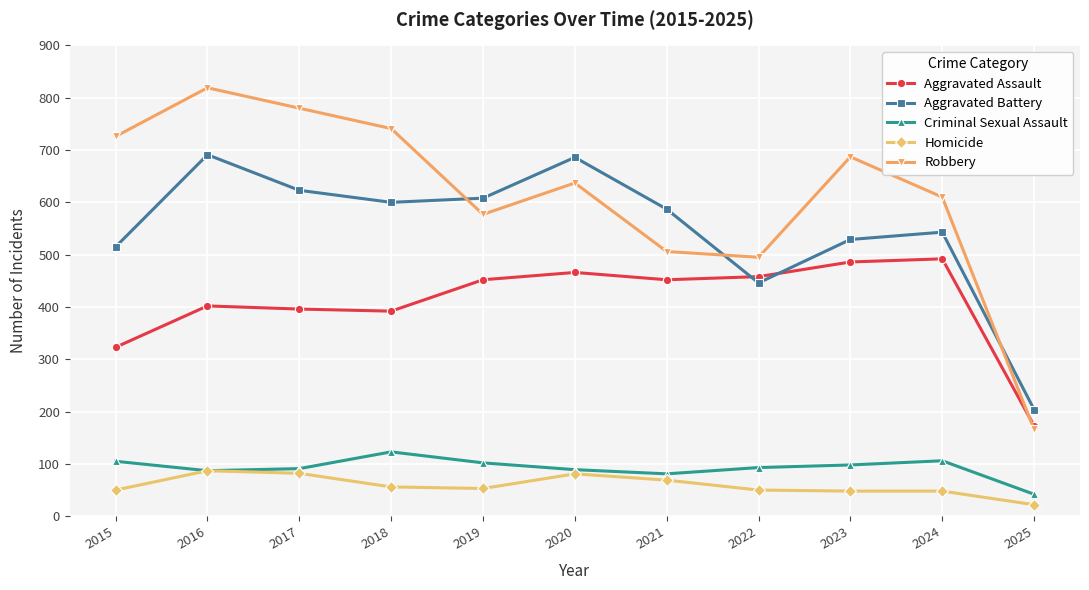

Rank the series at 2020 from lowest to highest value.

Homicide, Criminal Sexual Assault, Aggravated Assault, Robbery, Aggravated Battery